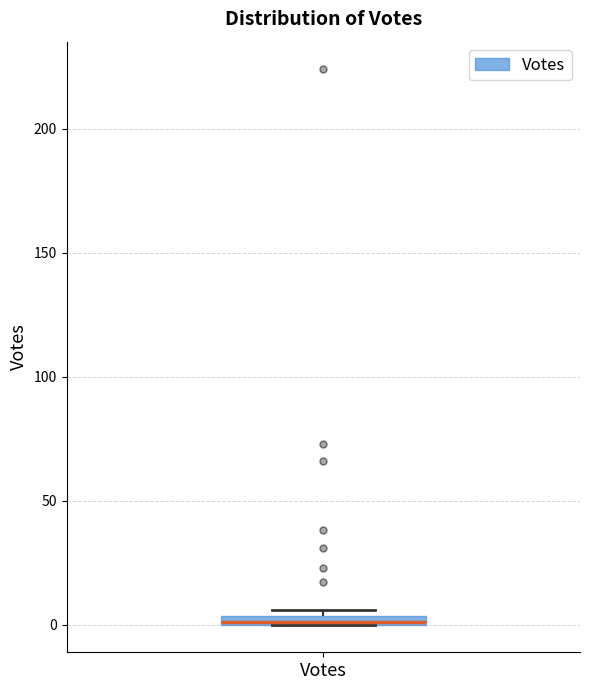

Where is the upper edge of the box for Votes on the y-axis? The values are not printed on the chart, so give them approximately, as read against the axis.

5